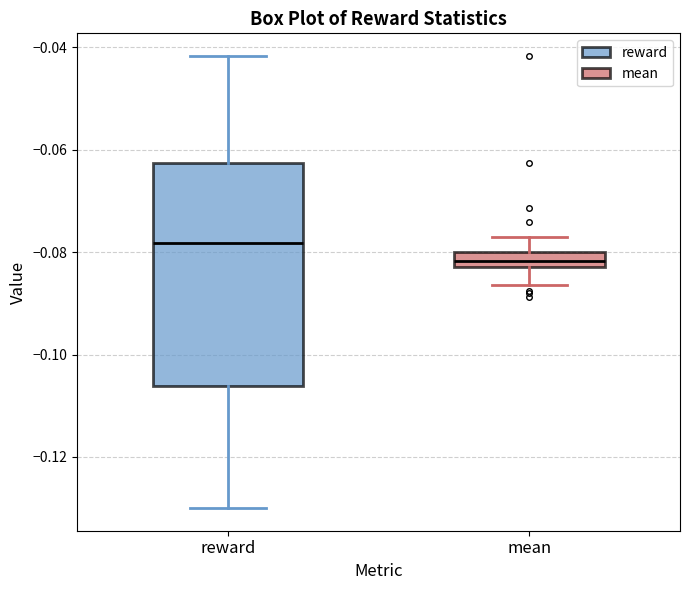

Which box has the highest median line?

reward